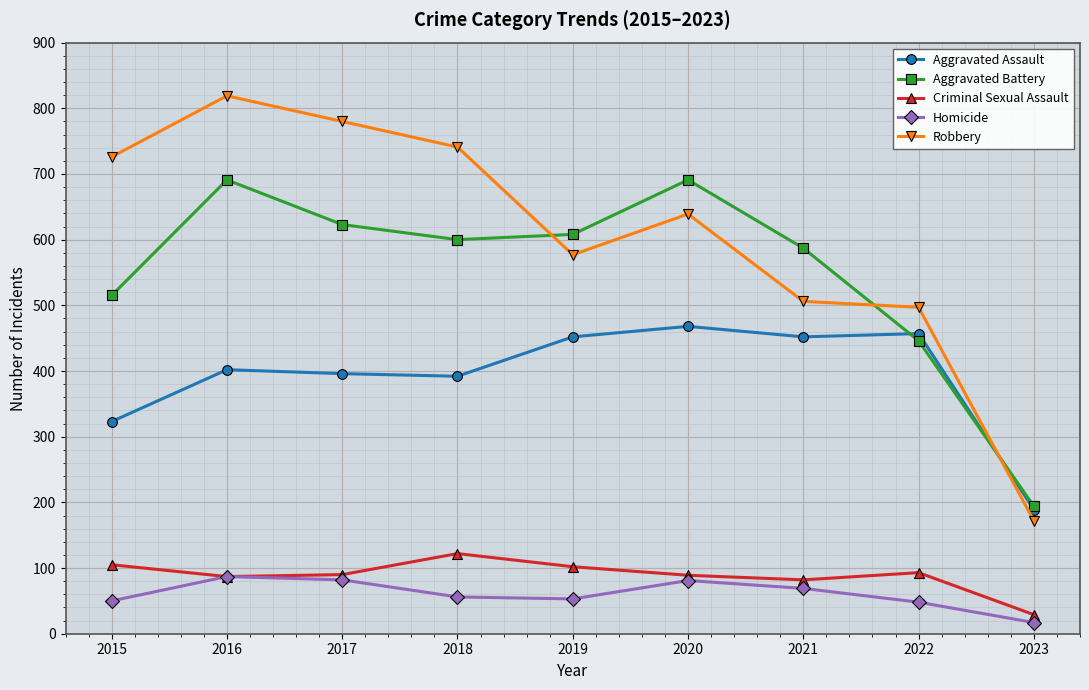

The Robbery series shows 230 at 2017. True or false?

False